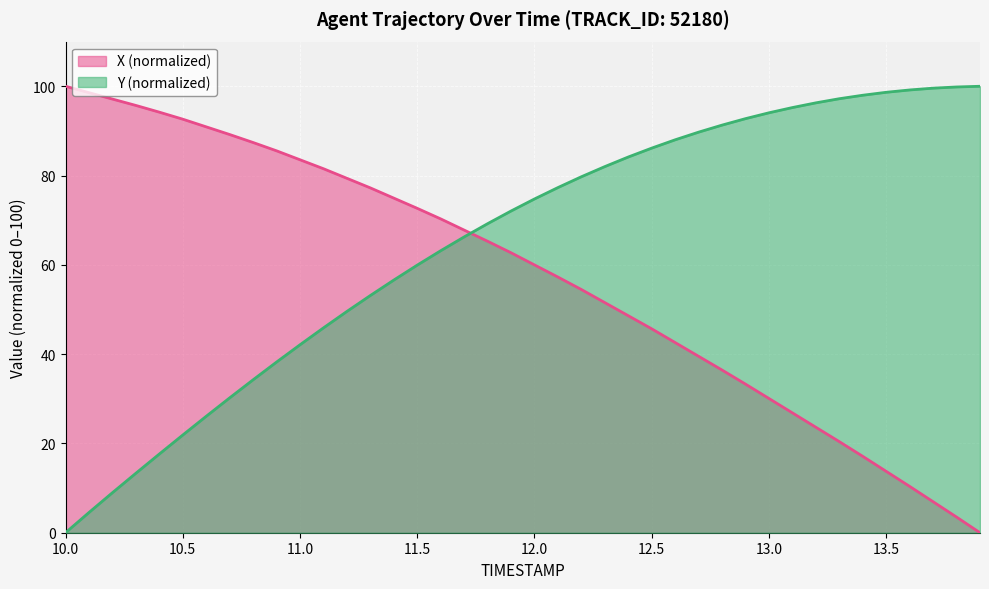

Does the chart display data point markers on the line(s)?

No